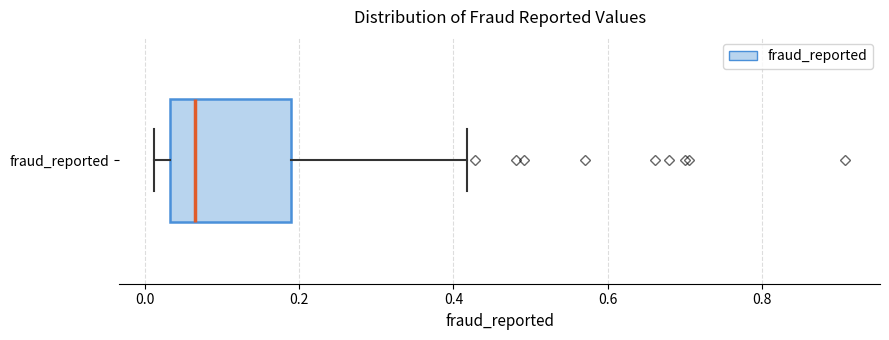

Read this box plot against the x-axis: the position of the median line, the range covered by the box, and the ends of both whiskers. The values are not printed on the chart, so give them approximately, as read against the axis.

median 0.06, box 0.04 to 0.18, whiskers 0.02 to 0.42